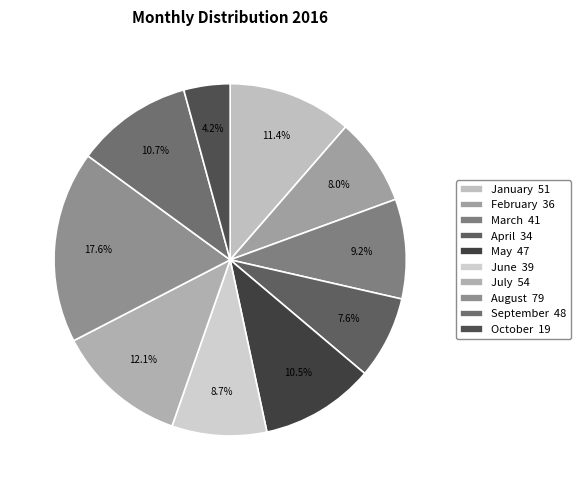

To the nearest percent, what is the combined percentage of April and February?

16%